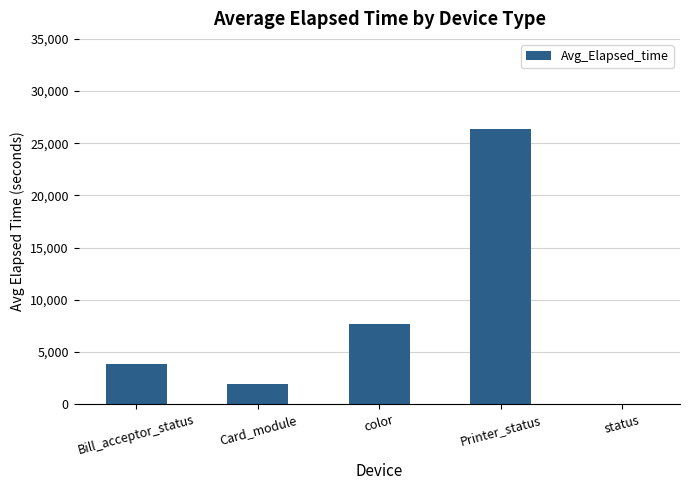

How many values are above zero?

4